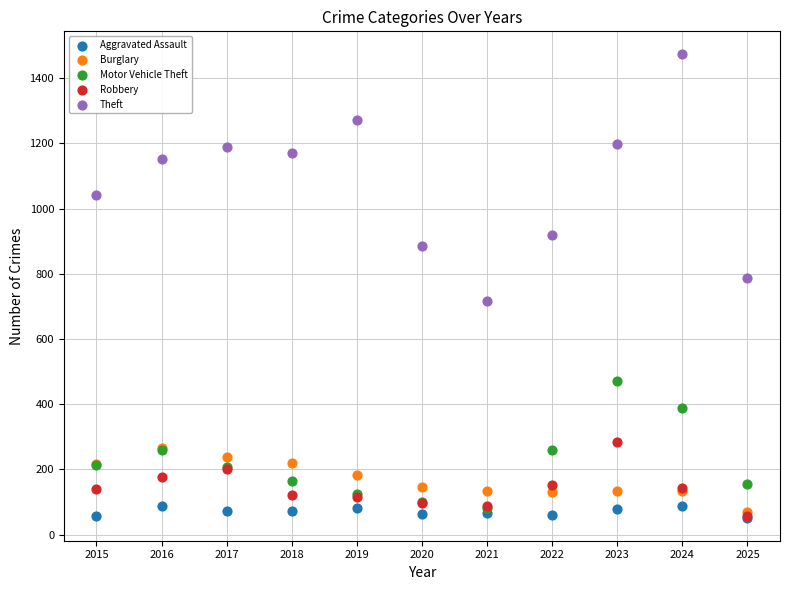

Across all series, what Y value is closest to 762?

787